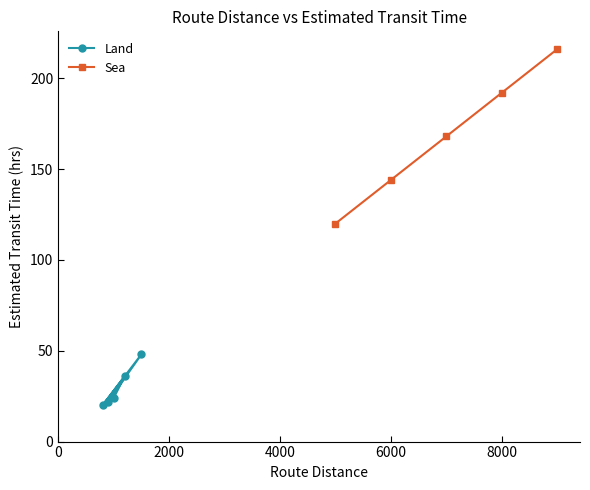

True or false: Land and Sea cross at least once.

False